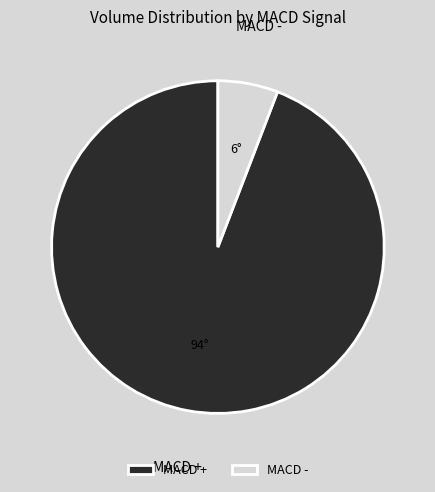

Which slice is the largest?

MACD +